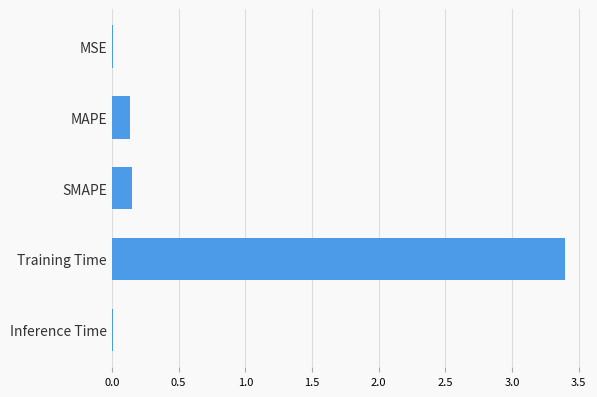

Between Training Time and SMAPE, which is larger?

Training Time